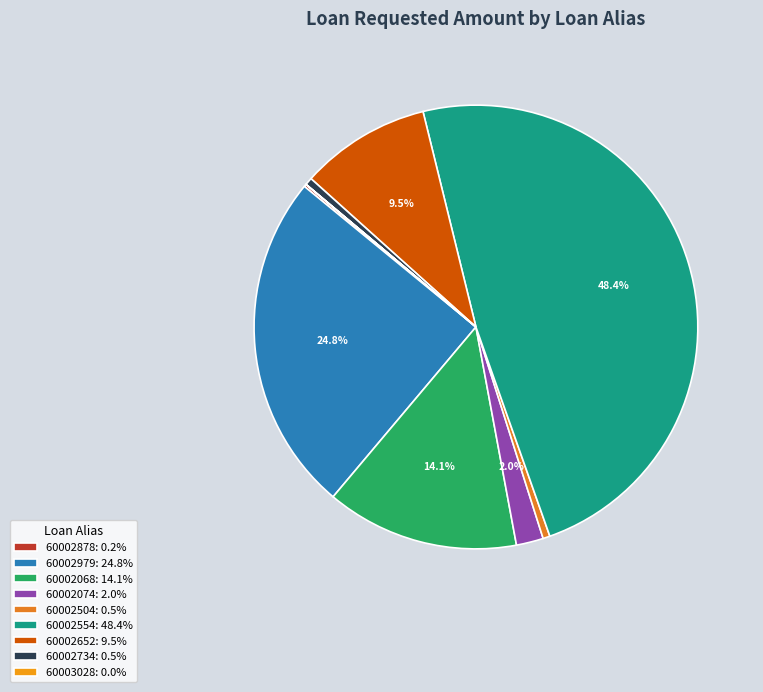

Do 60002979 and 60002652 together represent more than half of the pie?

No